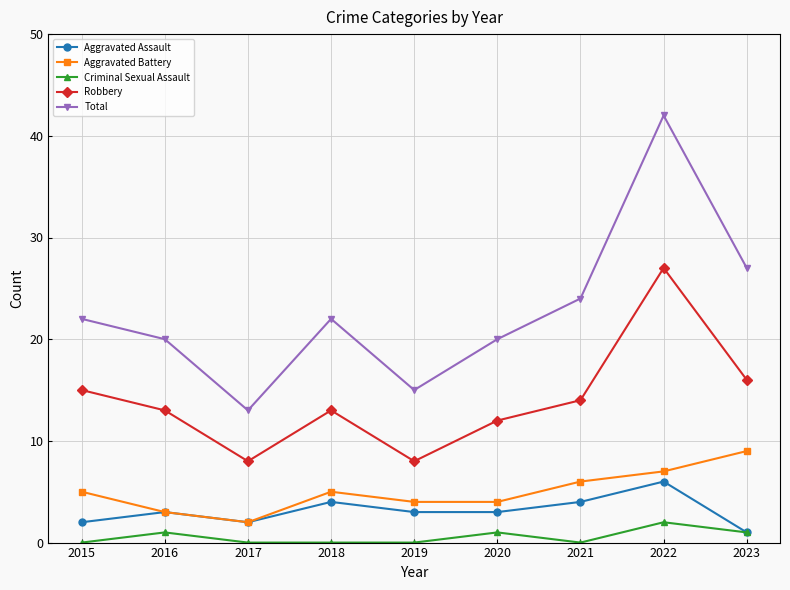

In Robbery, how many points are higher than both neighbors (excluding endpoints)?

2